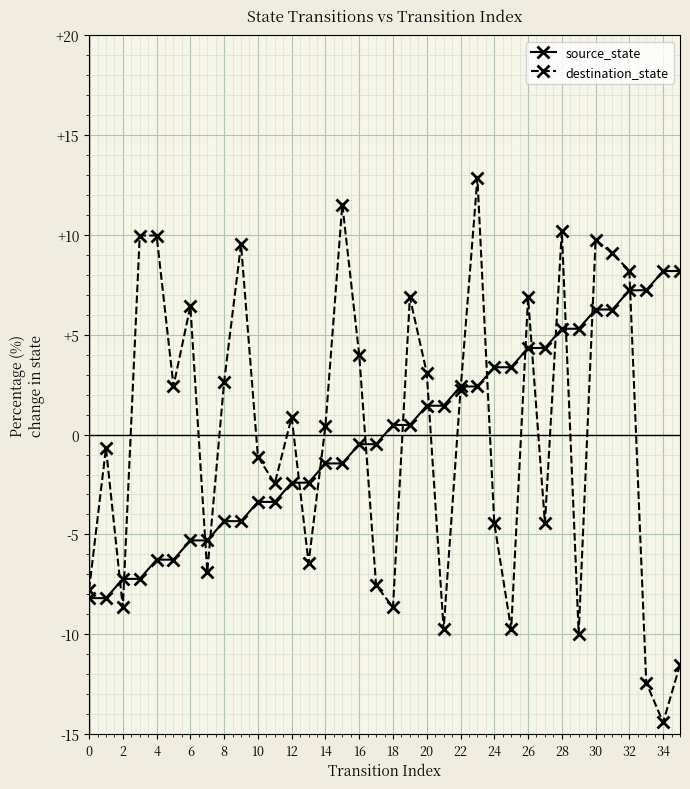

What is the lowest value of the destination_state series?

-14.4